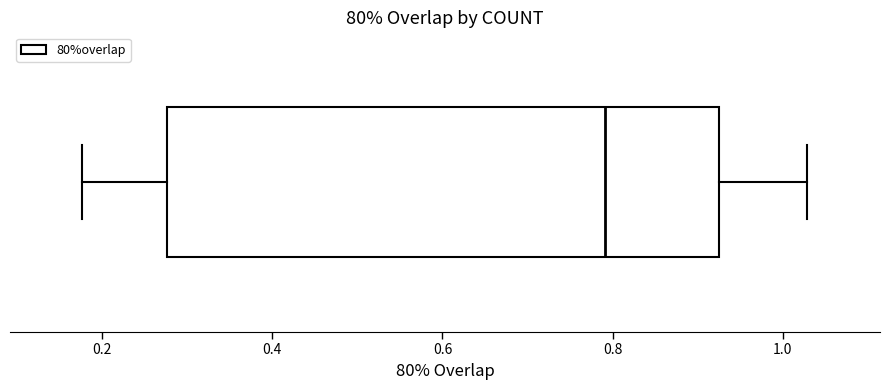

Transcribe this box plot: give where the median line is, the range the box spans, and where the two whiskers end, as read against the x-axis. The values are not printed on the chart, so give them approximately, as read against the axis.

median 0.80, box 0.28 to 0.92, whiskers 0.18 to 1.02